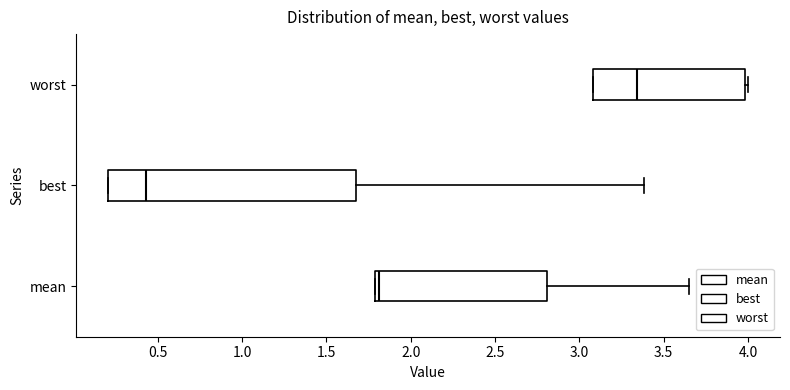

Where does the right whisker of the box for mean end on the x-axis? The values are not printed on the chart, so give them approximately, as read against the axis.

3.65